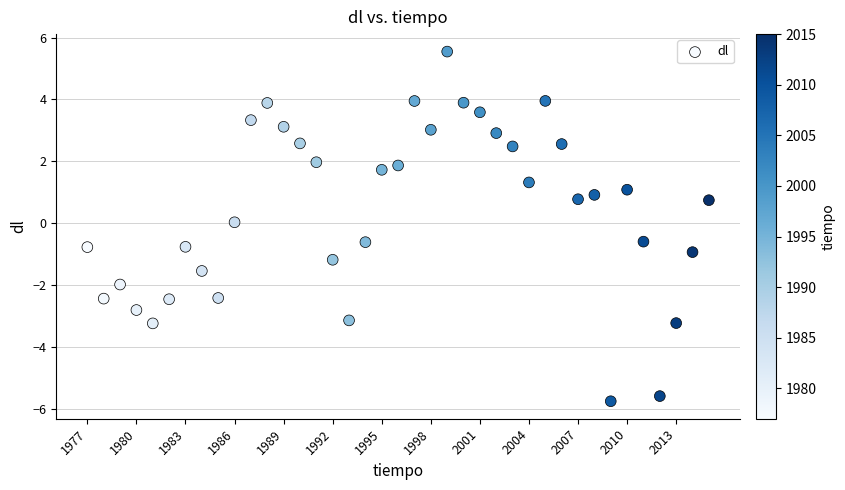

What is the range of Y values (max minus min)?

11.3